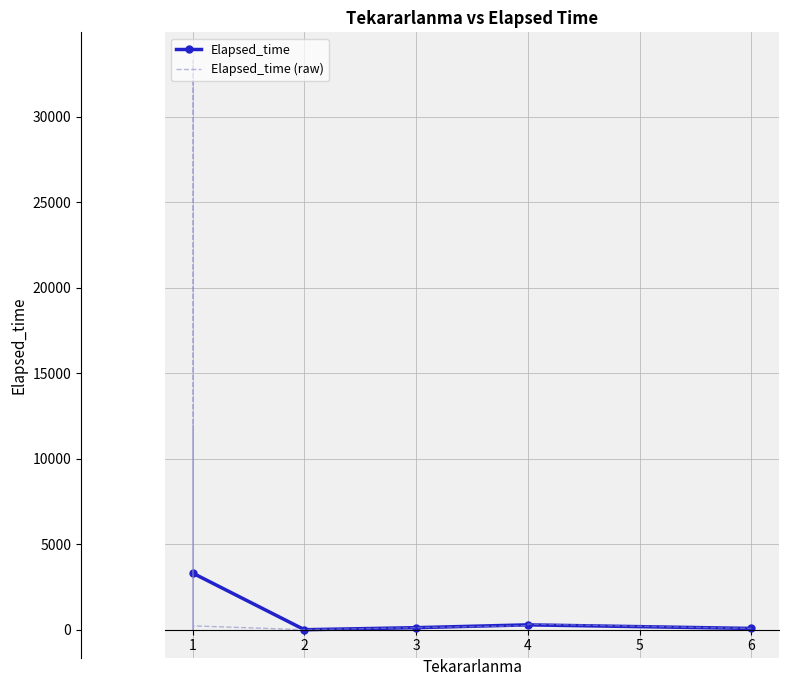

What is the maximum value for Elapsed_time?

3308.6